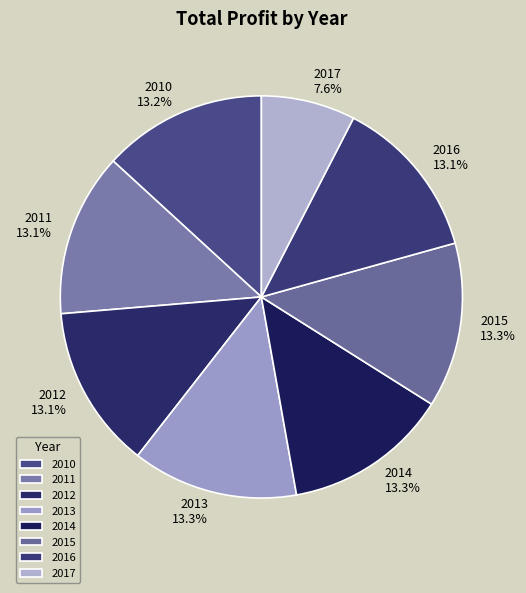

To the nearest percent, what percentage of the pie is 2016?

13%